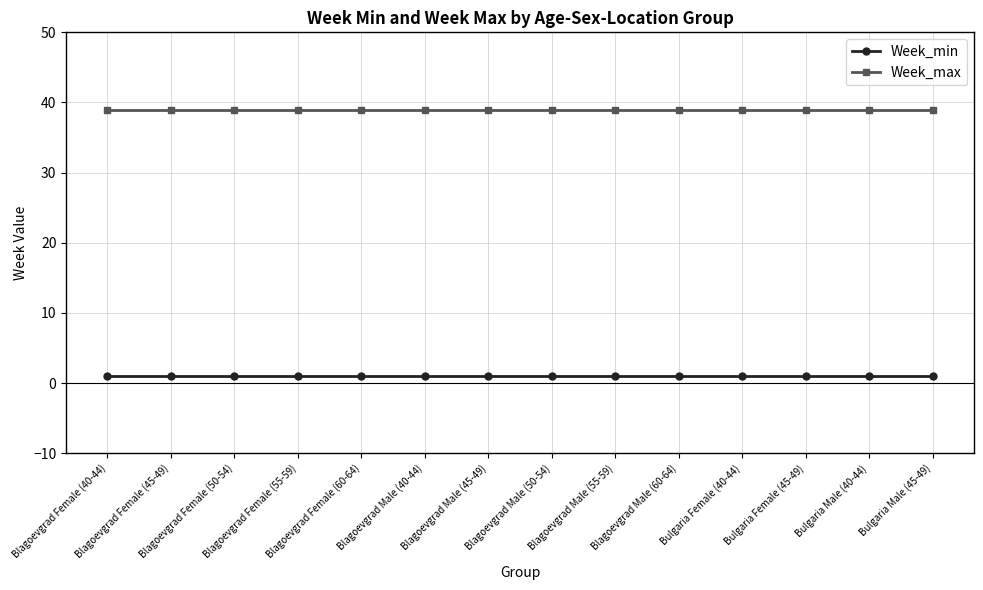

How many lines are shown in the chart?

2